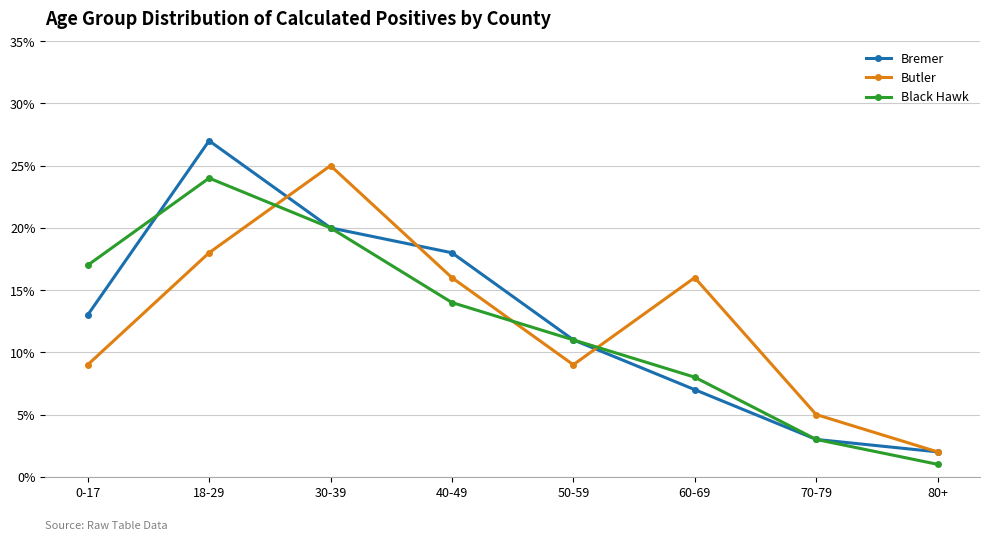

What are all the series names shown in the legend?

Bremer, Butler, Black Hawk